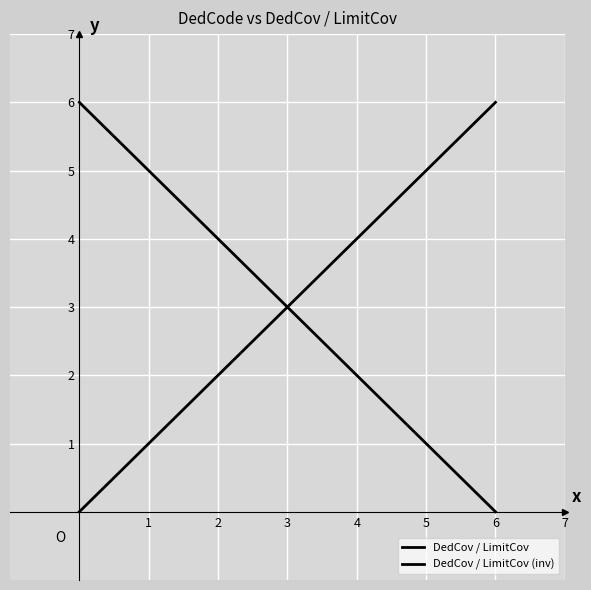

Does the chart have visible grid lines?

Yes